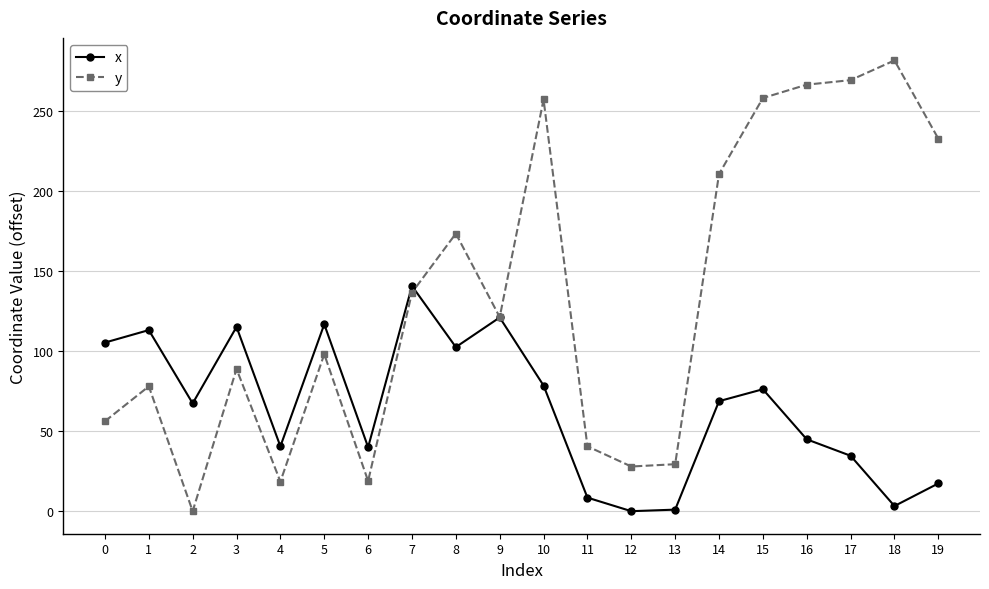

True or false: y and x intersect in this chart.

True